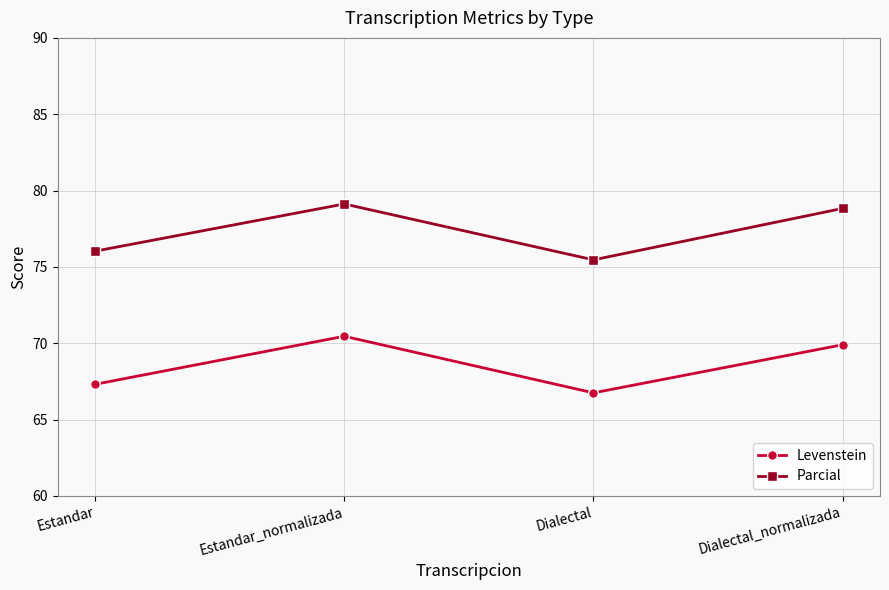

What is the sum of the Parcial values at Estandar and Dialectal?

151.5